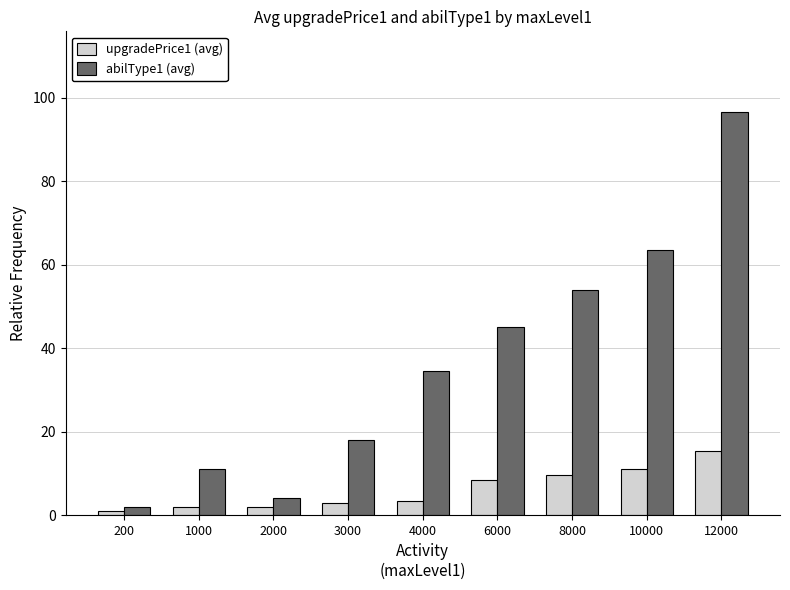

What is the sum of the abilType1 (avg) values at 2000 and 10000?

67.5